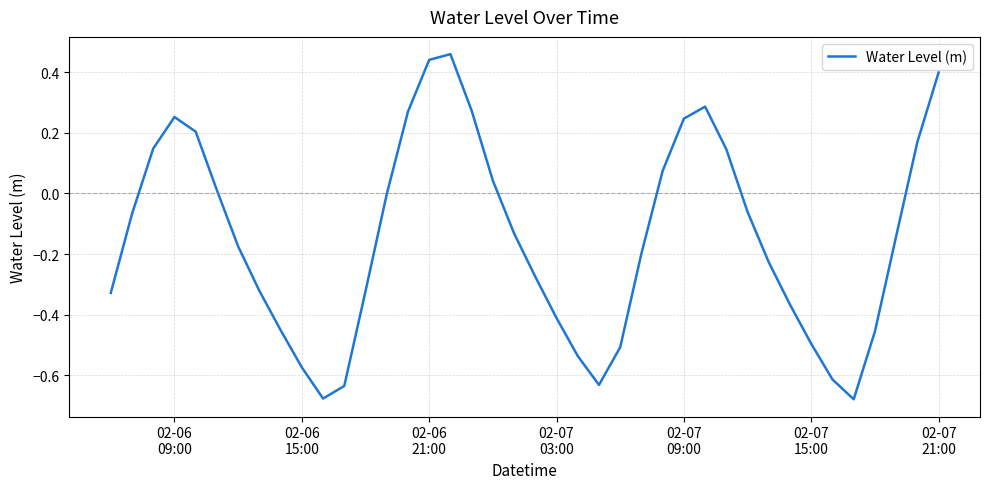

What is the difference between the maximum and minimum values?

1.1